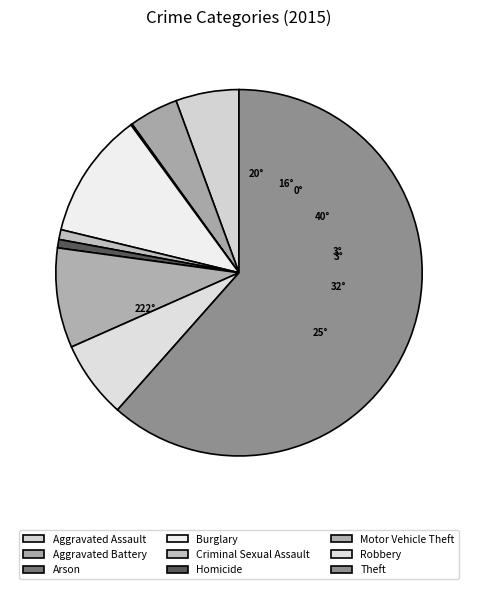

To the nearest percent, what is the difference between the Aggravated Assault and Theft slice percentages?

56%